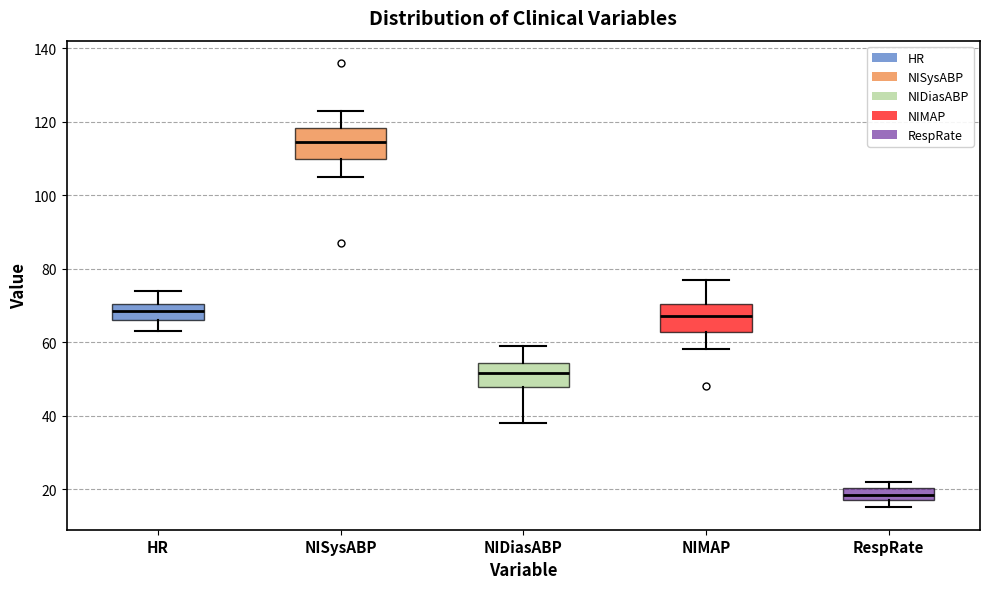

Which box has the lowest median line?

RespRate